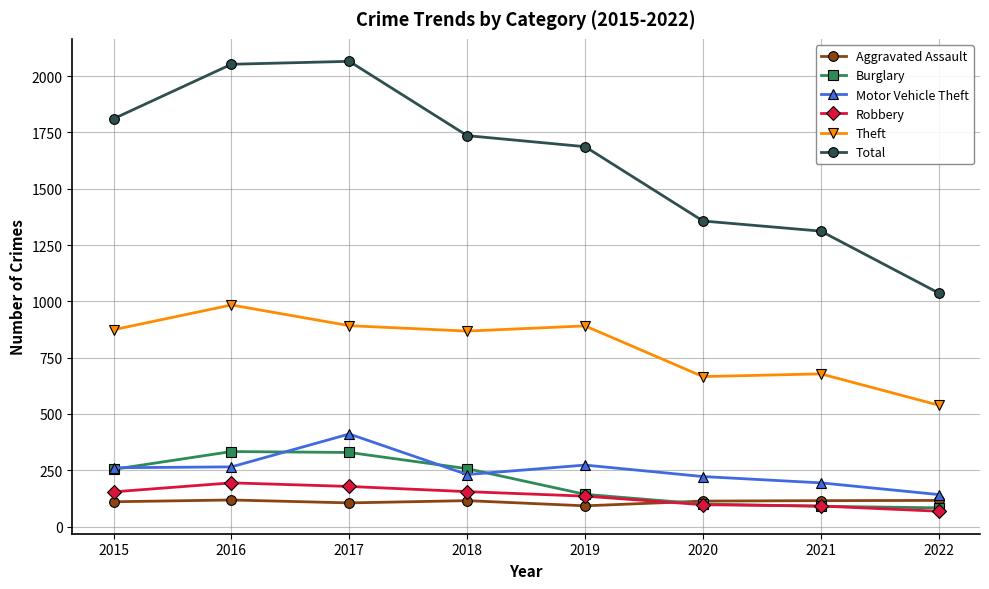

What is the smallest value displayed?

68